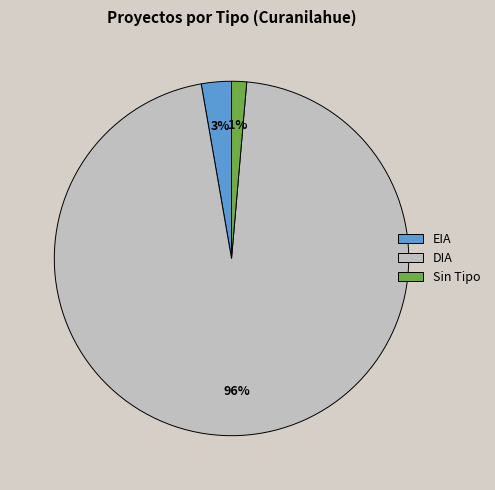

Rank the categories by value from highest to lowest.

DIA, EIA, Sin Tipo